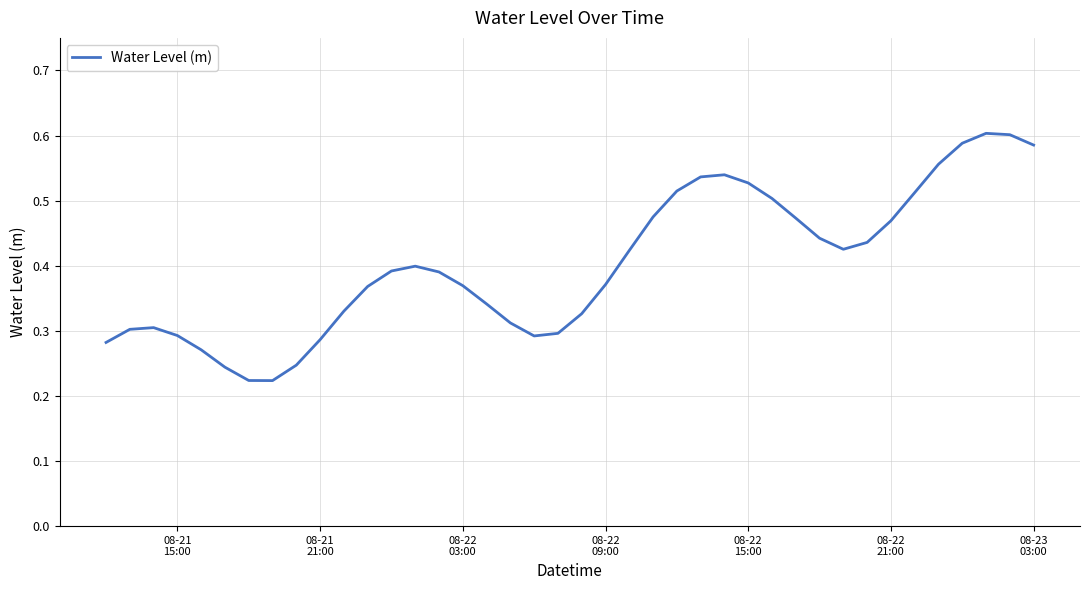

What is the smallest value displayed?

0.2